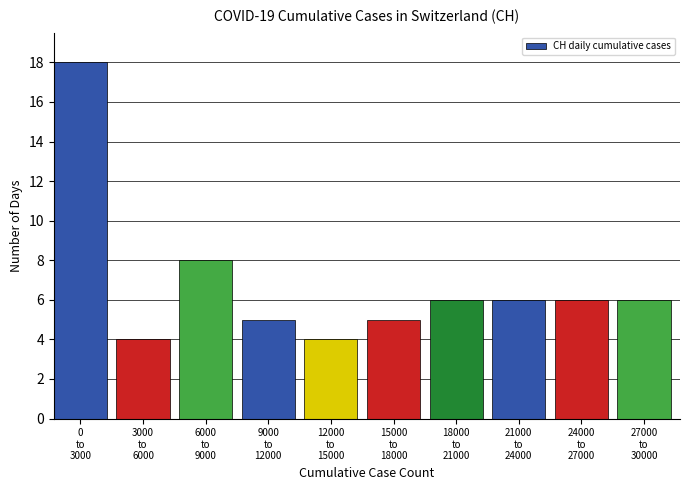

Reading right to left, transcribe all the data shown in this chart.

6	6	6	6	5	4	5	8	4	18